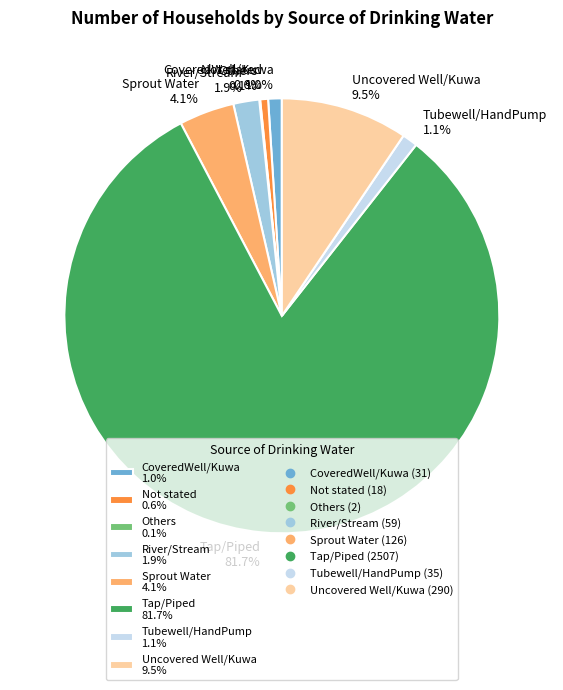

What percentage is the Tap/Piped slice, to the nearest percent?

82%